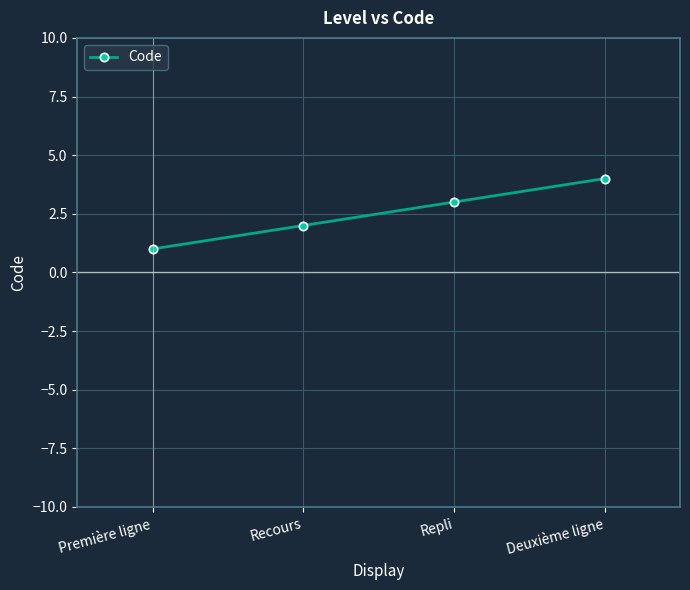

Read the value at Deuxième ligne.

4